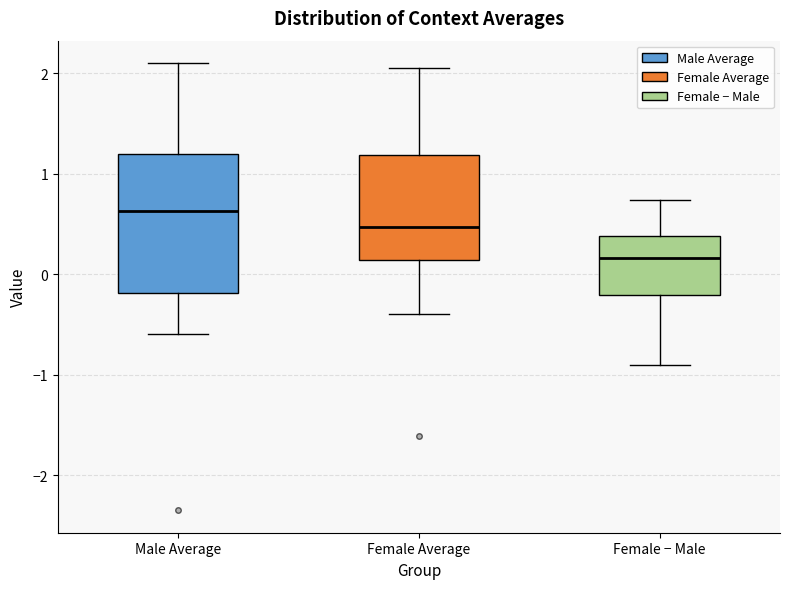

Where does the lower whisker of the box for Male Average end on the y-axis? The values are not printed on the chart, so give them approximately, as read against the axis.

-0.6